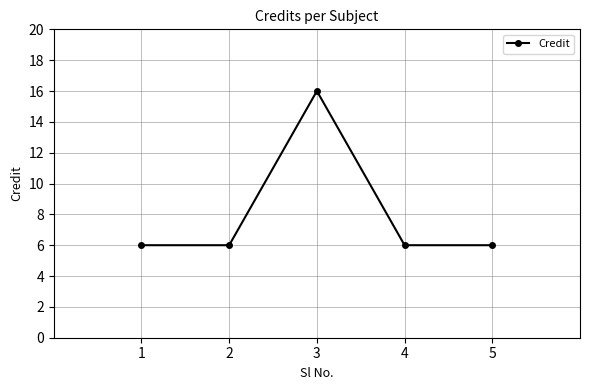

Reading left to right, transcribe all the data shown in this chart.

6	6	16	6	6